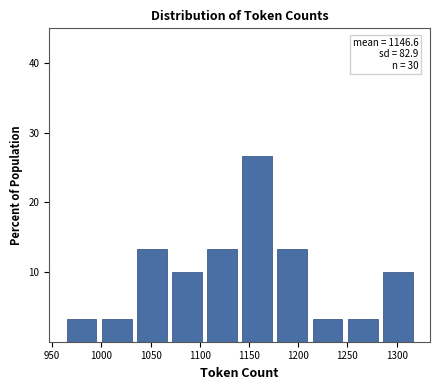

Over which range of the x-axis is the bar tallest?

1140 to 1175